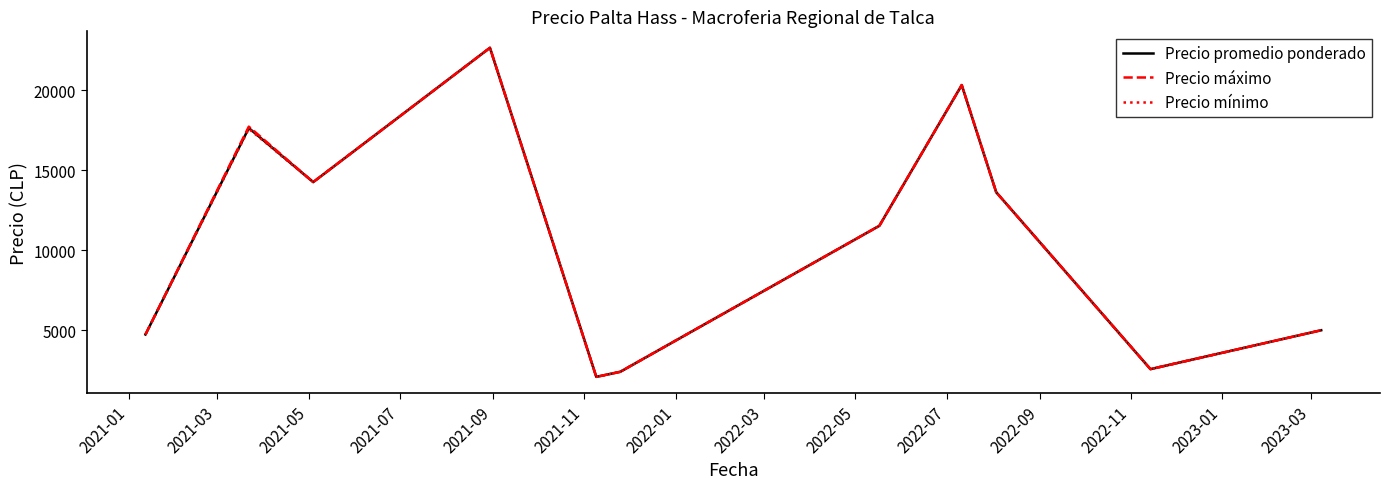

Is this an area chart (filled region under the line)?

No